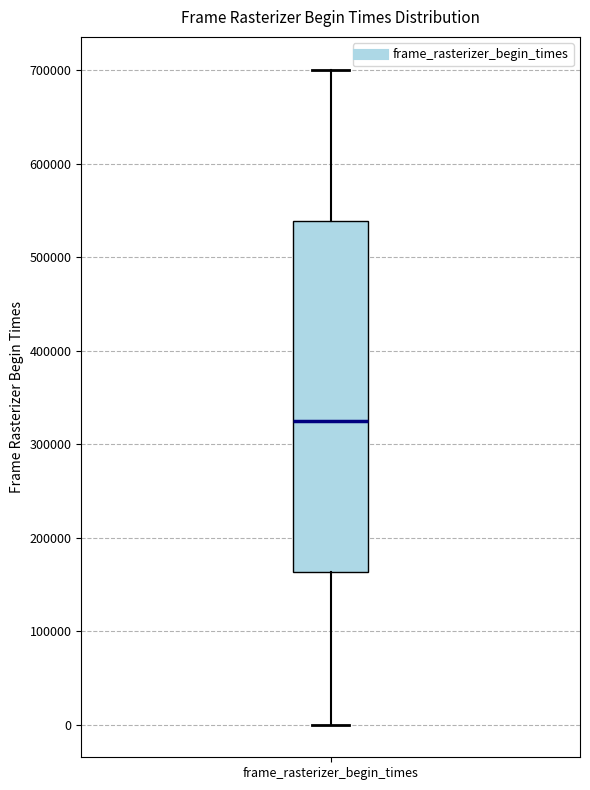

Where is the lower edge of the box for frame_rasterizer_begin_times on the y-axis? The values are not printed on the chart, so give them approximately, as read against the axis.

160000